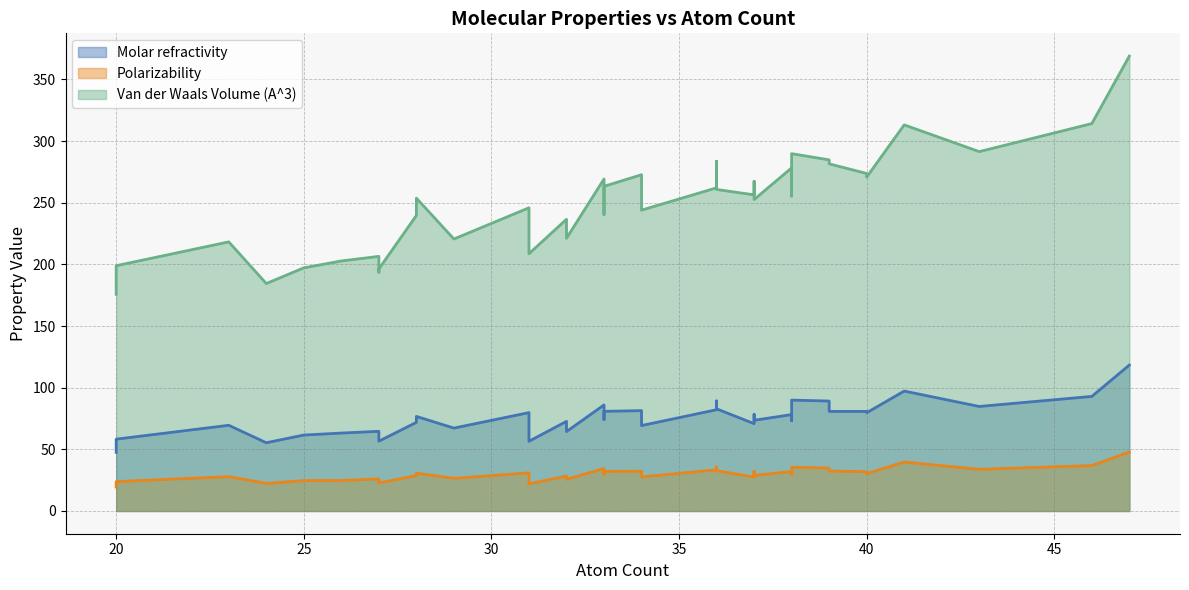

What is the value of the Molar refractivity point at the 31st from the left?

70.8